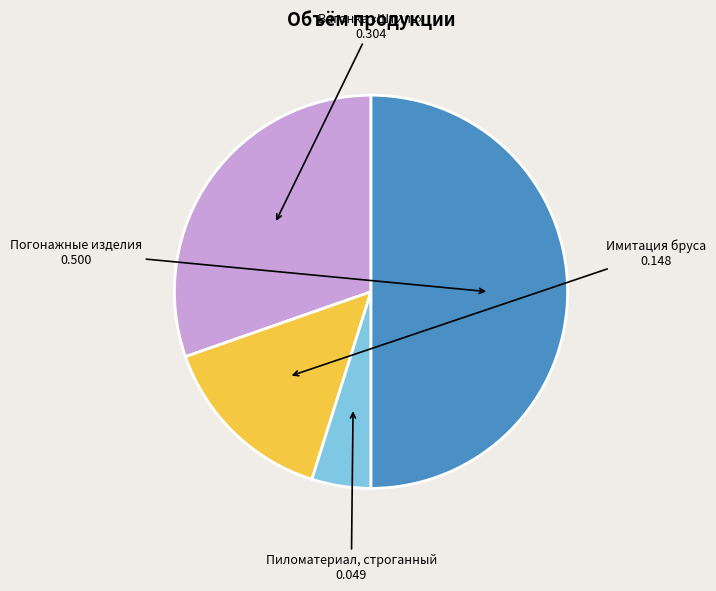

Is it true that Пиломатериал, строганный is 5% of the pie?

True